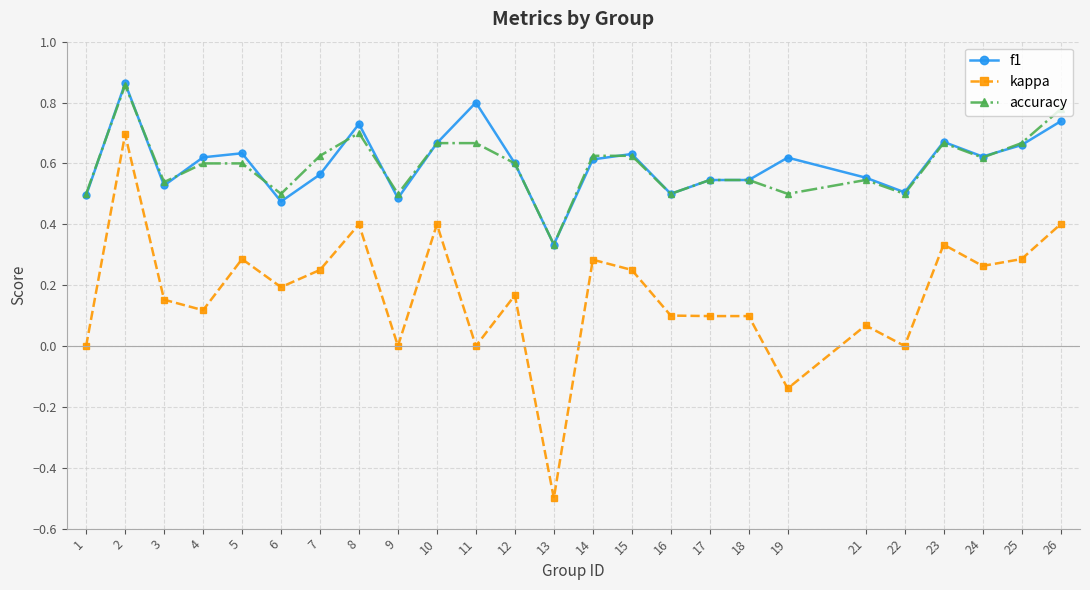

True or false: f1 has a value of 0.4 at 26.

False